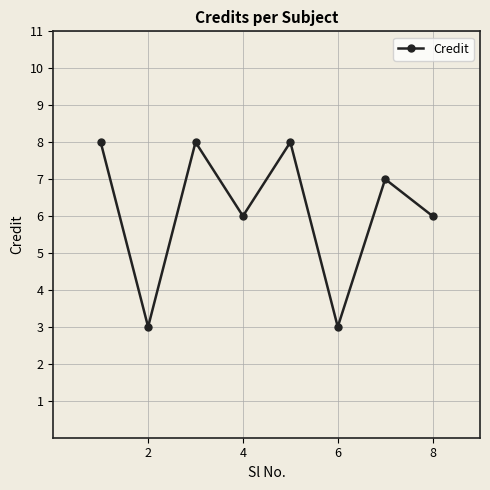

Does the chart have visible grid lines?

Yes